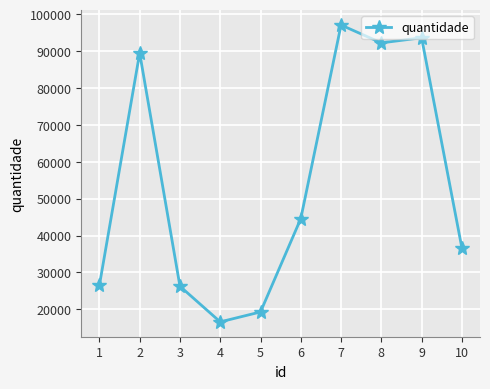

How many points are lower than both their immediate neighbors (excluding endpoints)?

2